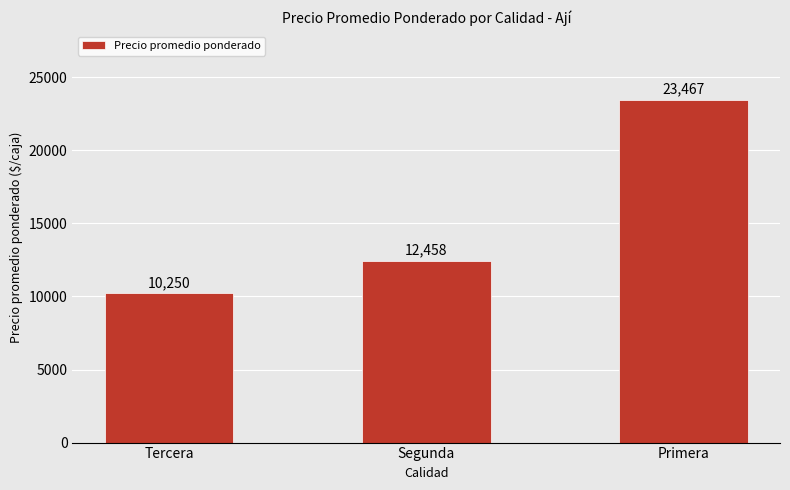

Rank the categories by value from highest to lowest.

Primera, Segunda, Tercera